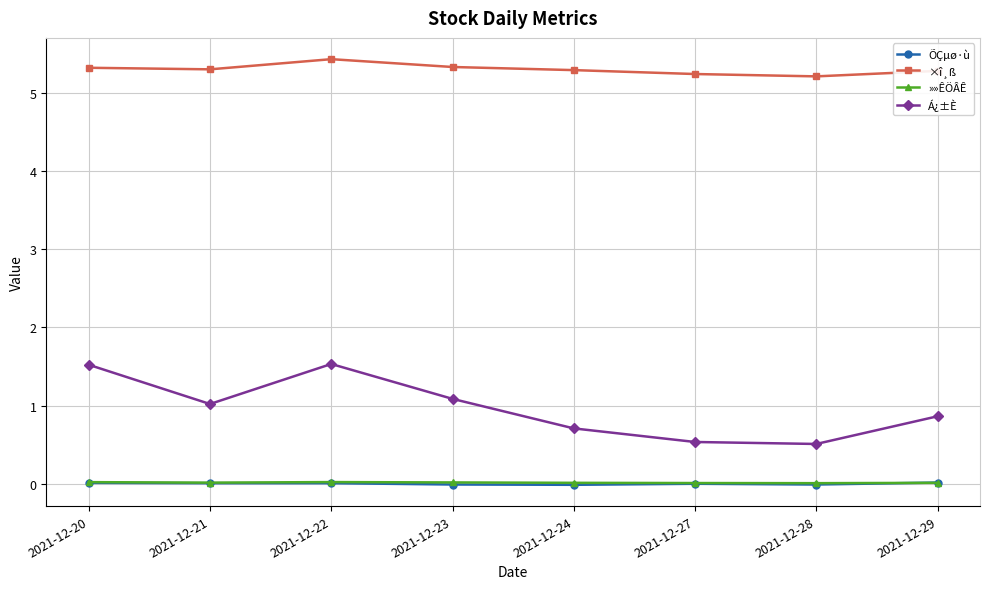

Which label corresponds to the largest value in the chart?

2021-12-22